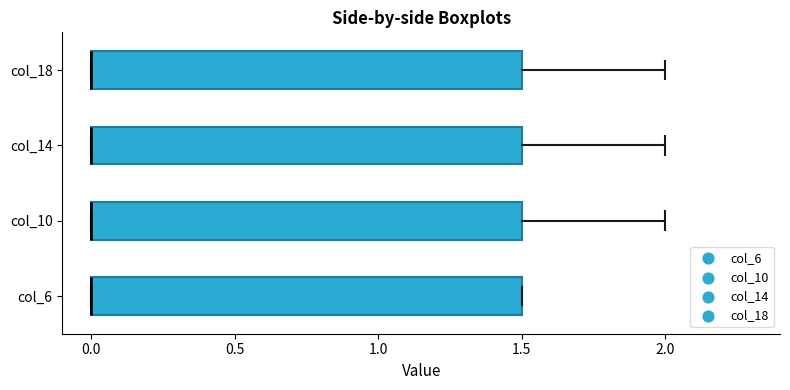

Reading bottom to top, transcribe this box plot: for each box, give where its median line is, the range the box spans, and where its two whiskers end, as read against the x-axis. The values are not printed on the chart, so give them approximately, as read against the axis.

col_6: median 0.0 (drawn on the box's left edge), box 0.0 to 1.5, whiskers 0.0 to 1.5
col_10: median 0.0 (drawn on the box's left edge), box 0.0 to 1.5, whiskers 0.0 to 2.0
col_14: median 0.0 (drawn on the box's left edge), box 0.0 to 1.5, whiskers 0.0 to 2.0
col_18: median 0.0 (drawn on the box's left edge), box 0.0 to 1.5, whiskers 0.0 to 2.0